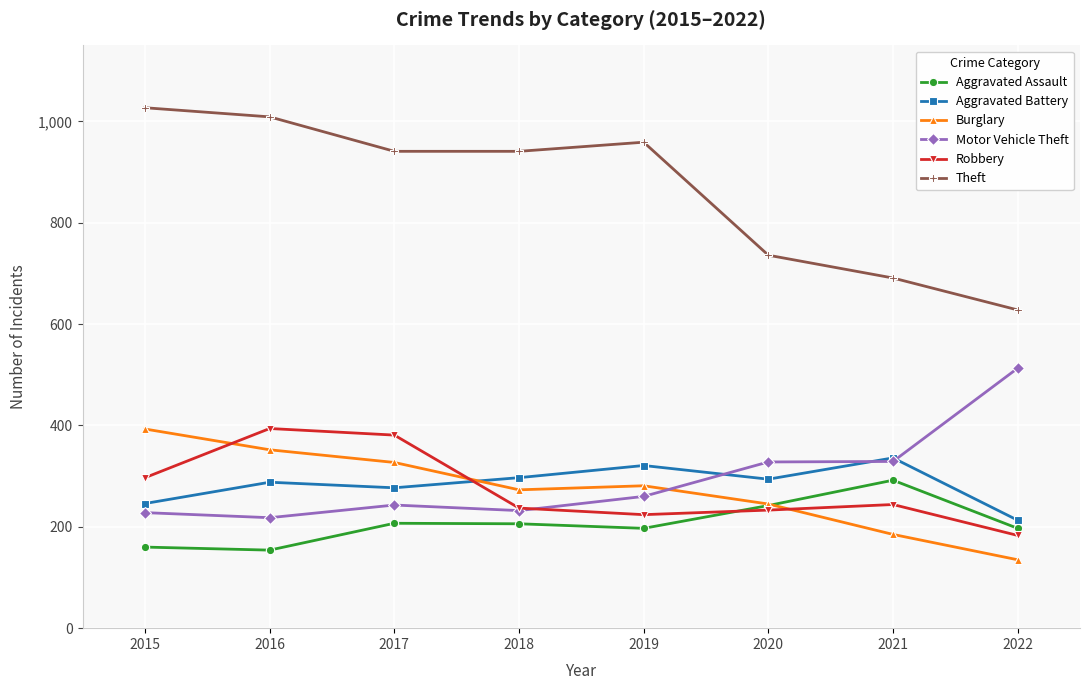

What is the difference between the maximum and minimum values in the Theft series?

399